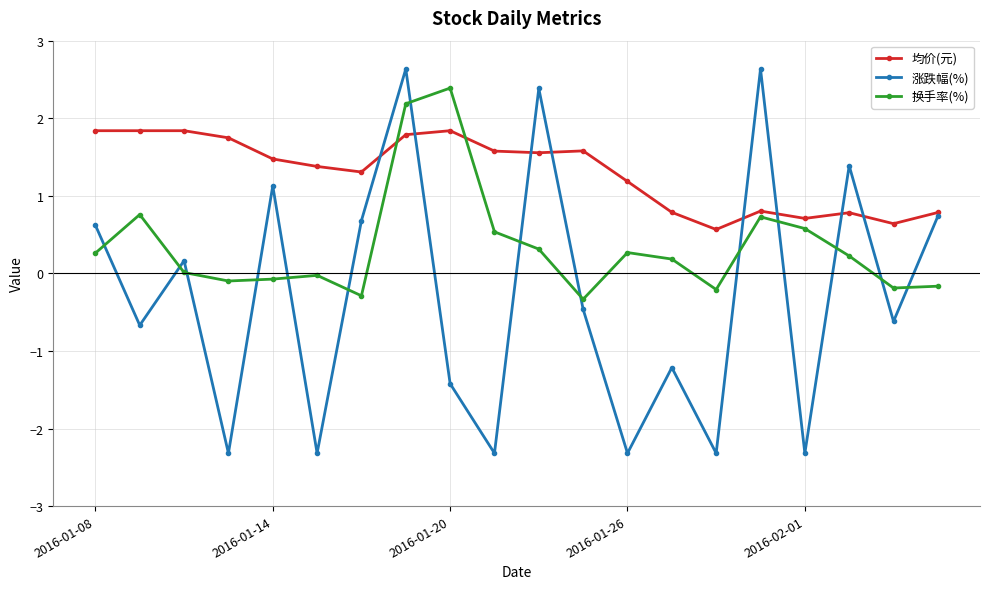

Which series has the largest range (max minus min)?

涨跌幅(%)